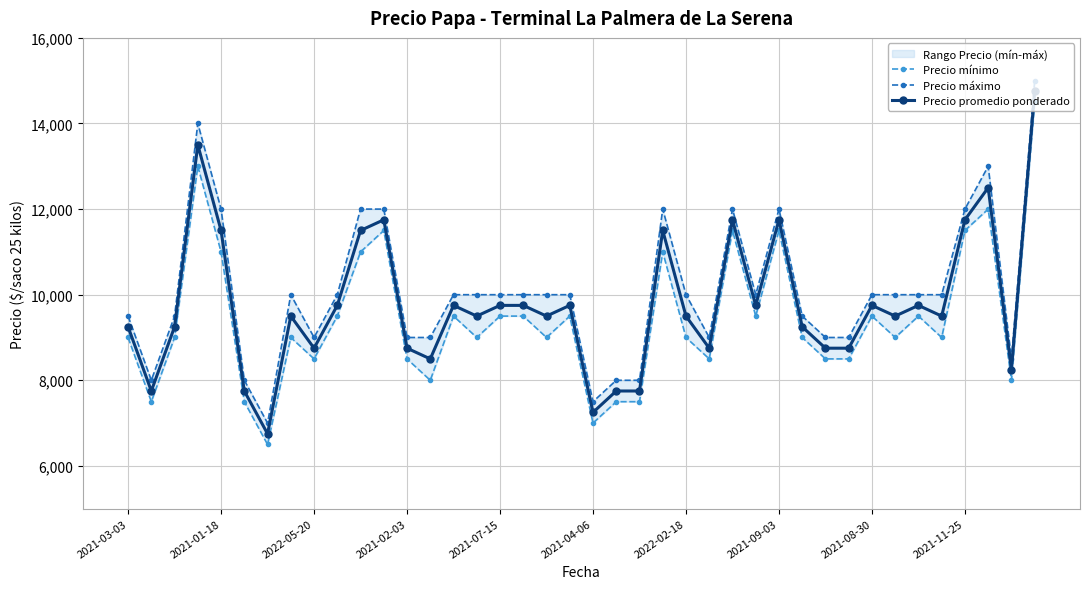

What is the minimum value for Precio promedio ponderado?

6750